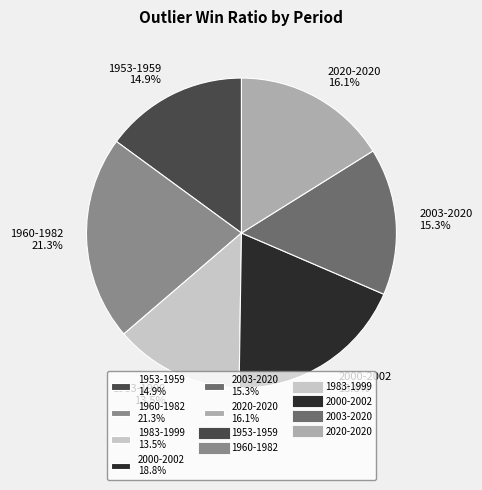

Is the sum of 2020-2020 and 1983-1999 greater than half?

No